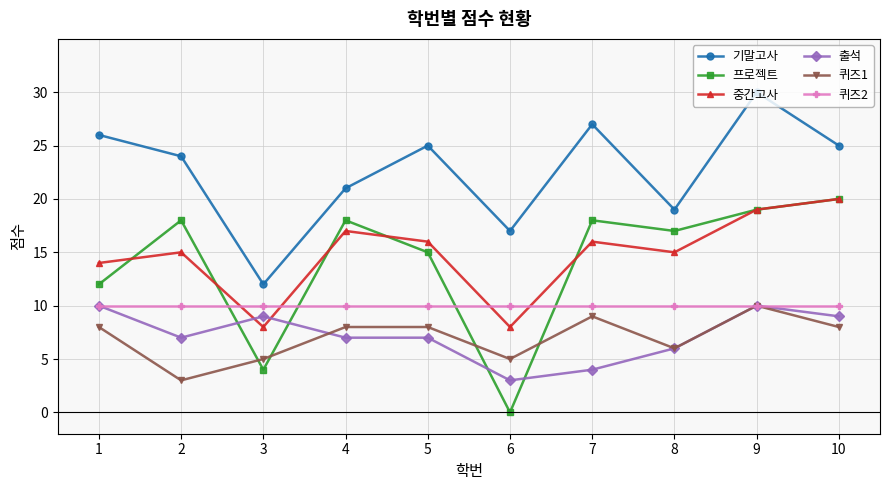

At which category does 중간고사 reach its first local peak?

2